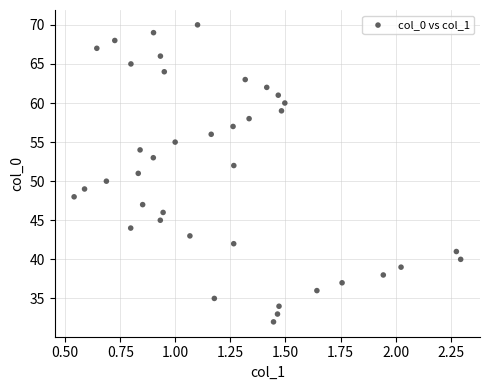

What is the range of Y values (max minus min)?

38